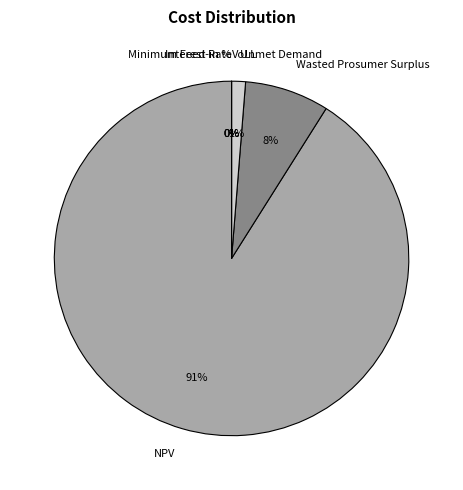

Is it true that Wasted Prosumer Surplus is 1% of the pie?

False